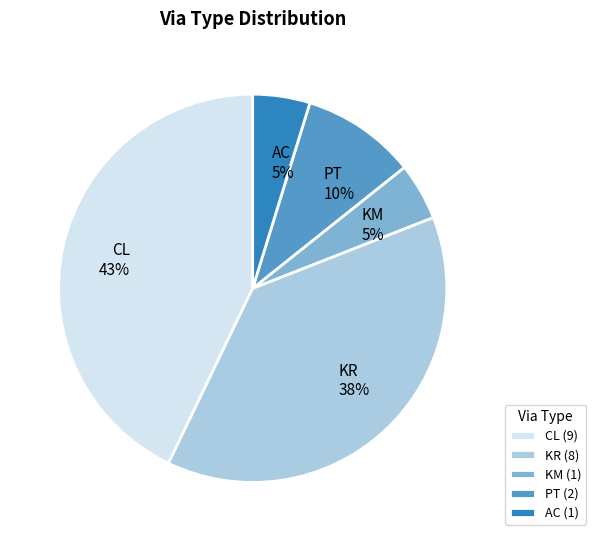

Do CL and KM together represent more than half of the pie?

No